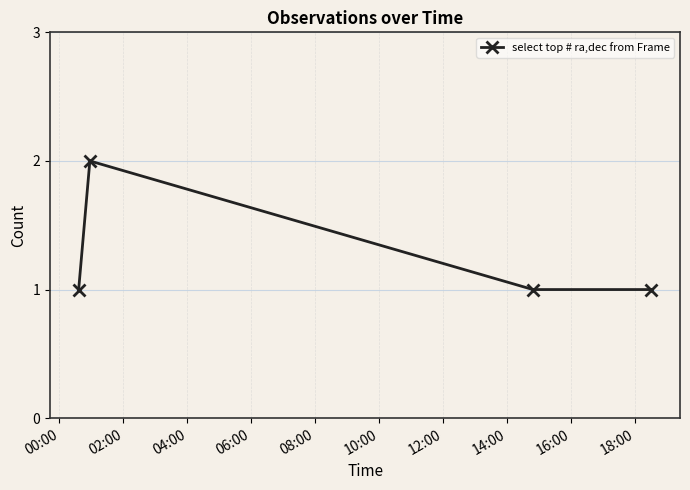

How many interior local peaks (higher than both neighbors) does the data have?

1